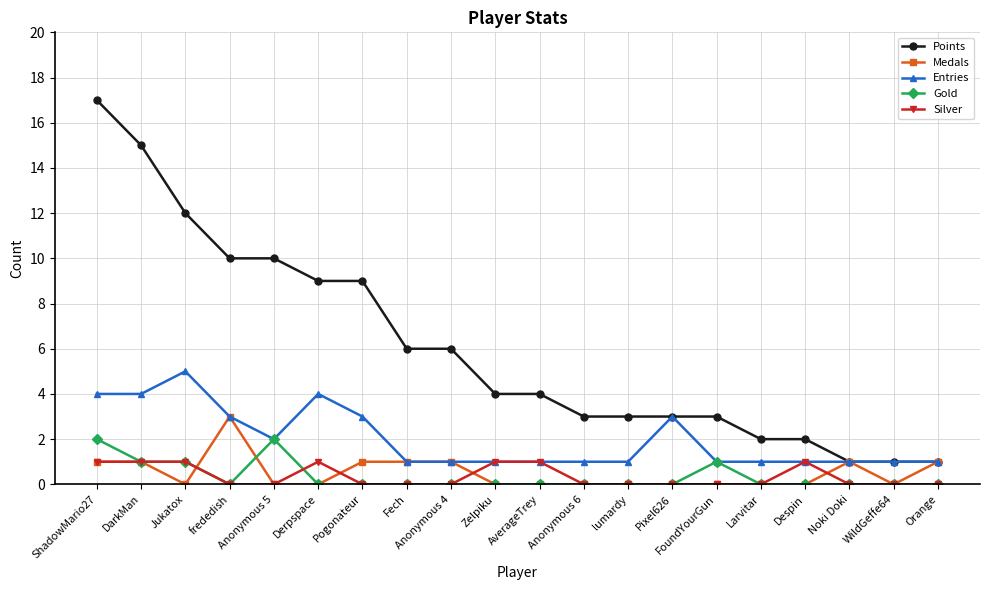

What is the greatest value displayed?

17